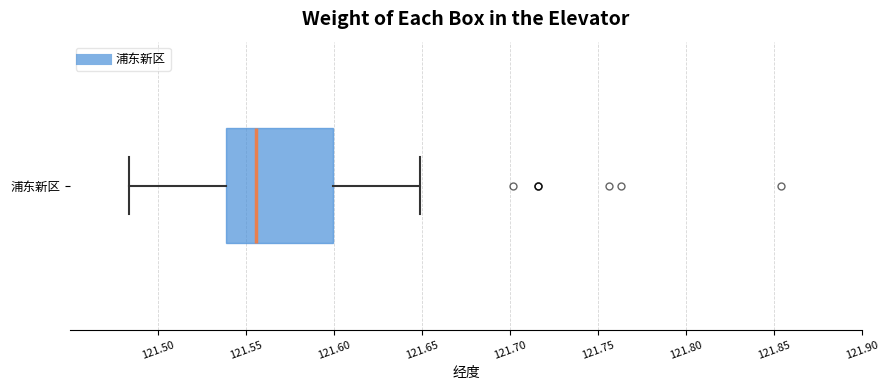

Transcribe this box plot: give where the median line is, the range the box spans, and where the two whiskers end, as read against the x-axis. The values are not printed on the chart, so give them approximately, as read against the axis.

median 121.555, box 121.540 to 121.600, whiskers 121.485 to 121.650